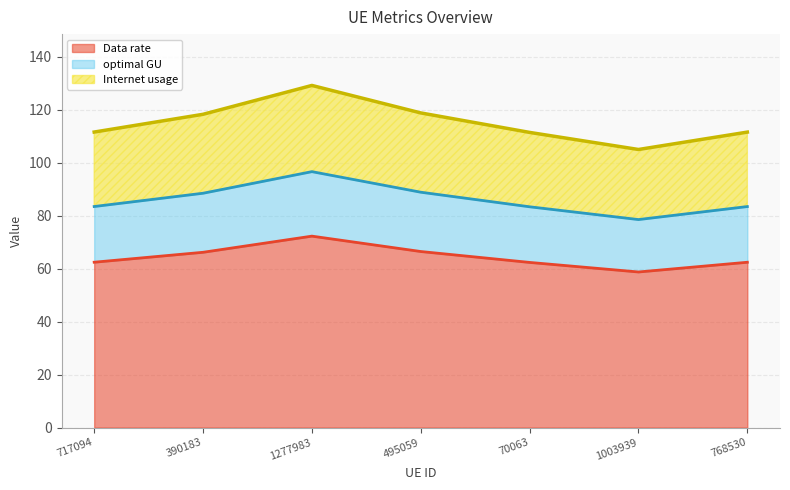

What is the total value across all series at 717094?

111.5